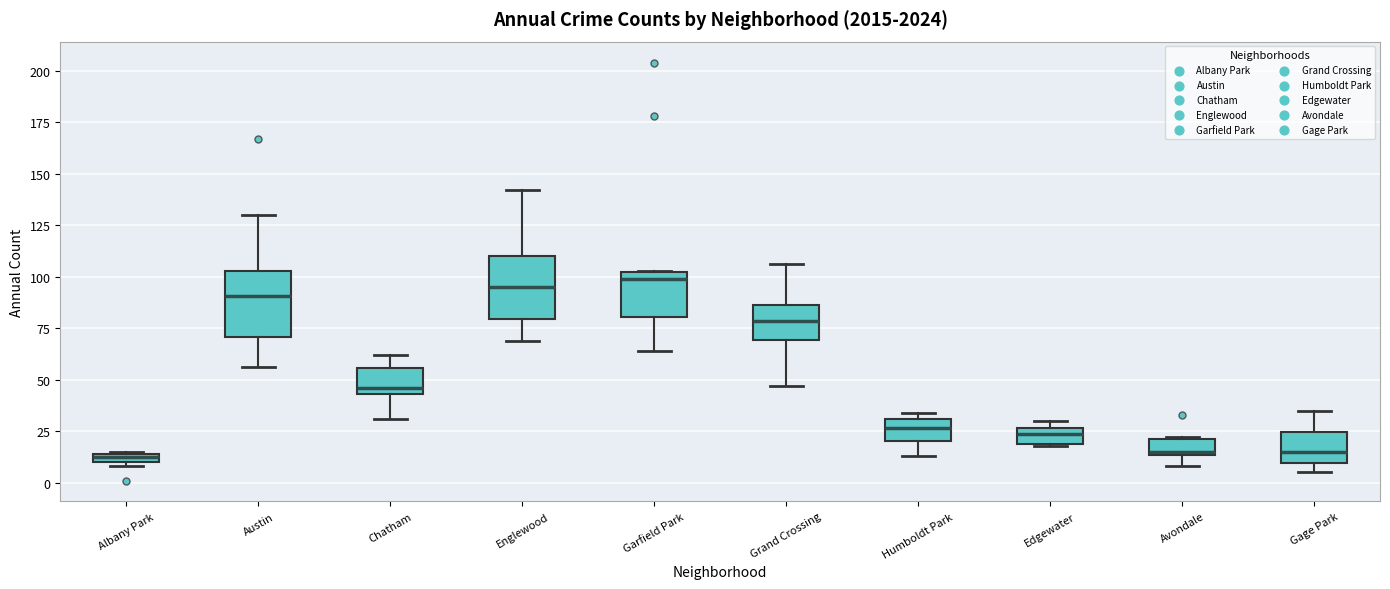

Where is the upper edge of the box for Humboldt Park on the y-axis? The values are not printed on the chart, so give them approximately, as read against the axis.

30